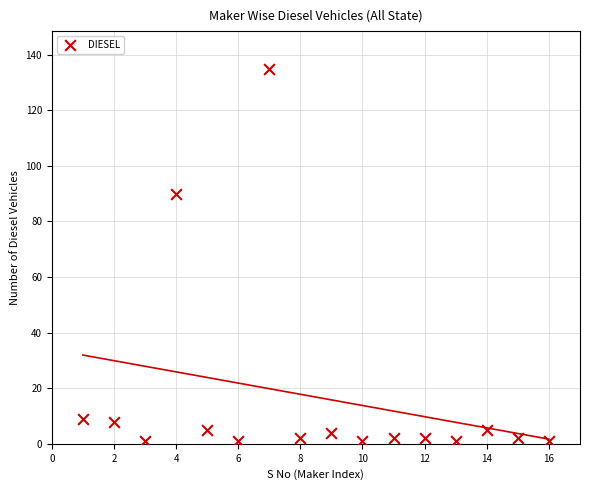

What is the range of Y values (max minus min)?

134